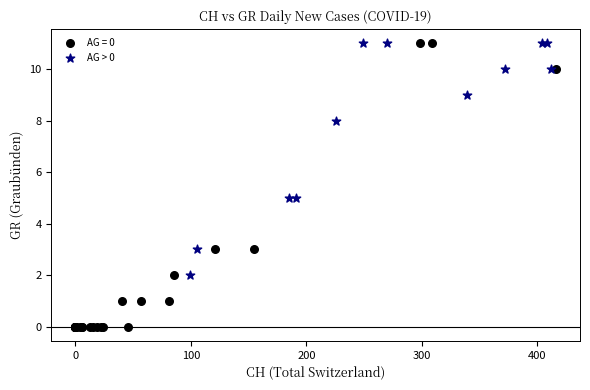

Which series contains the lowest Y value?

AG = 0